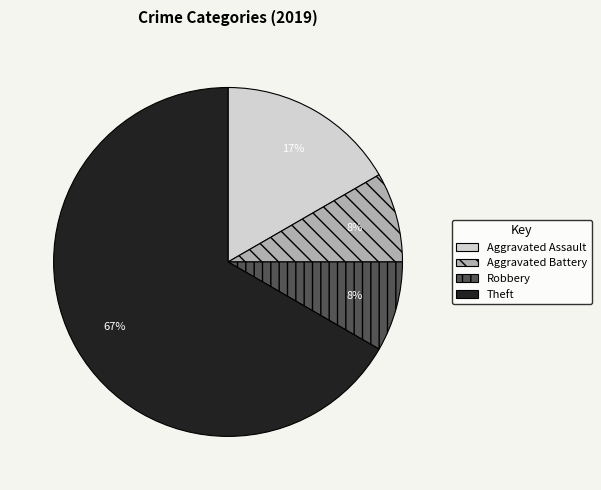

Which category has the biggest portion of the pie?

Theft